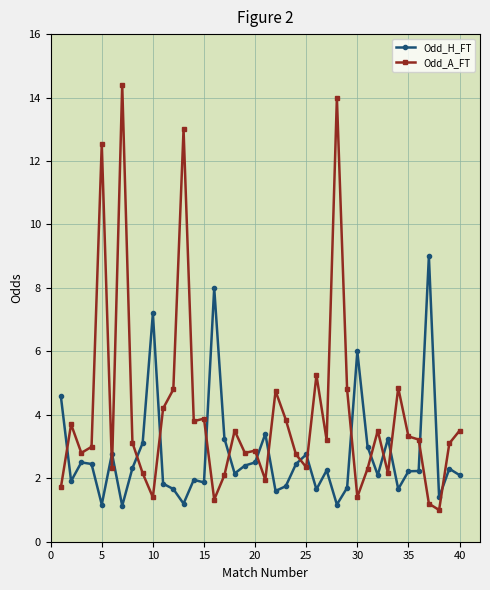

What is the value of the Odd_A_FT point at the 18th from the left?

3.5